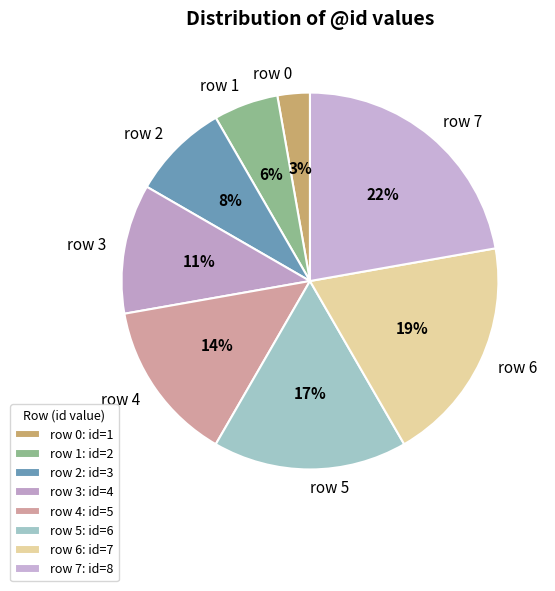

To the nearest percent, what is the combined percentage of row 6 and row 0?

22%